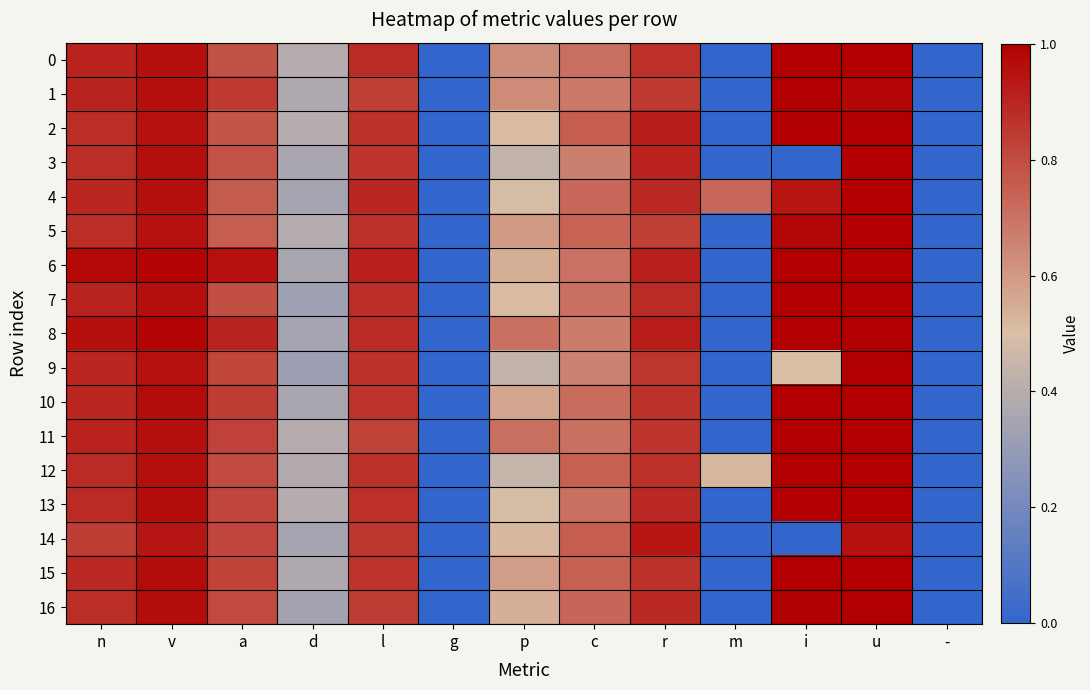

At i, list the series in order from largest to smallest.

0, 1, 2, 6, 7, 8, 10, 11, 12, 13, 15, 16, 5, 4, 9, 3, 14